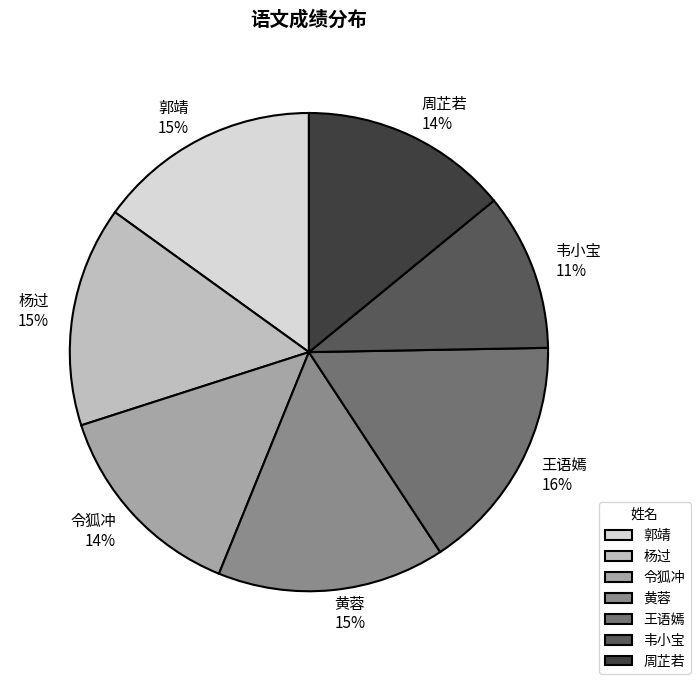

Is the sum of 王语嫣 and 郭靖 greater than half?

No